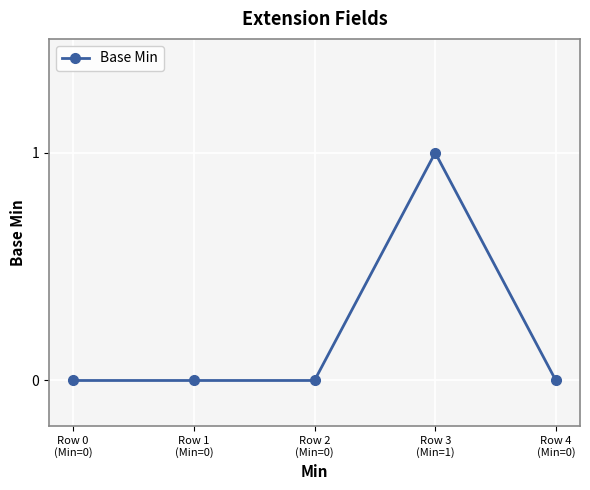

How many categories are shown in the chart?

5